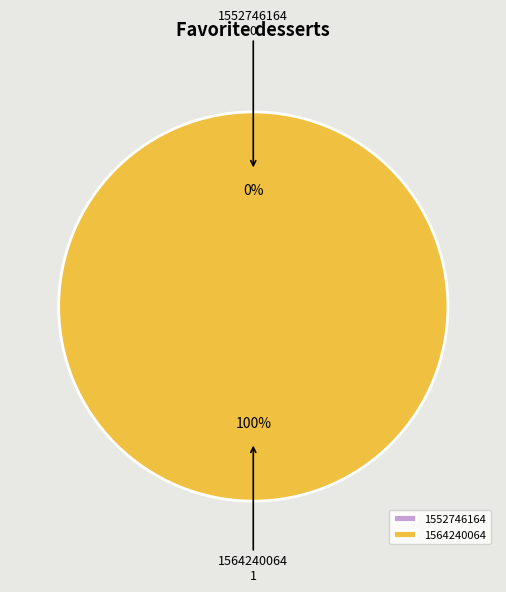

Rank the categories by value from lowest to highest.

1552746164, 1564240064